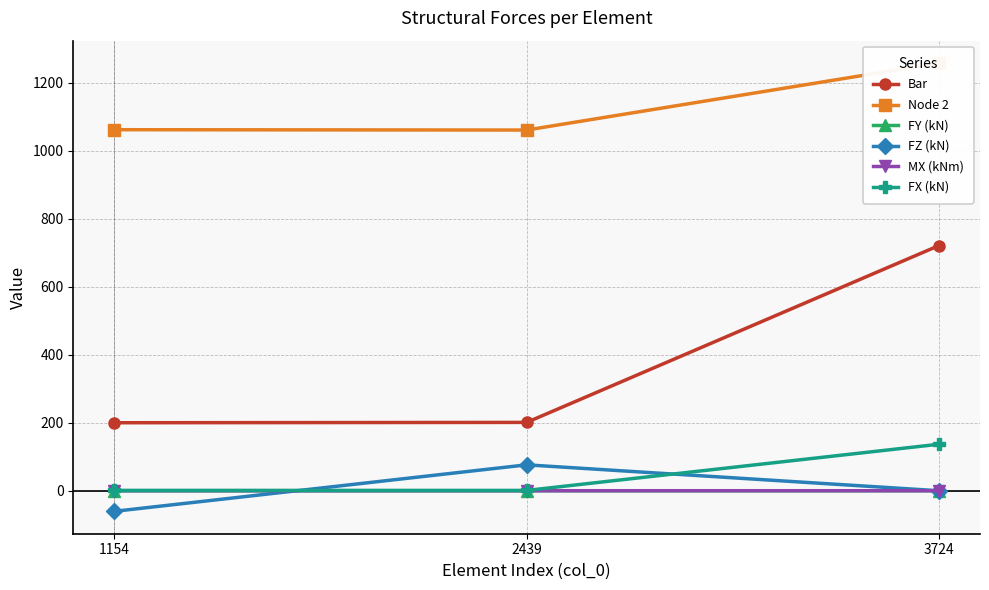

Which series has the widest spread of values?

Bar